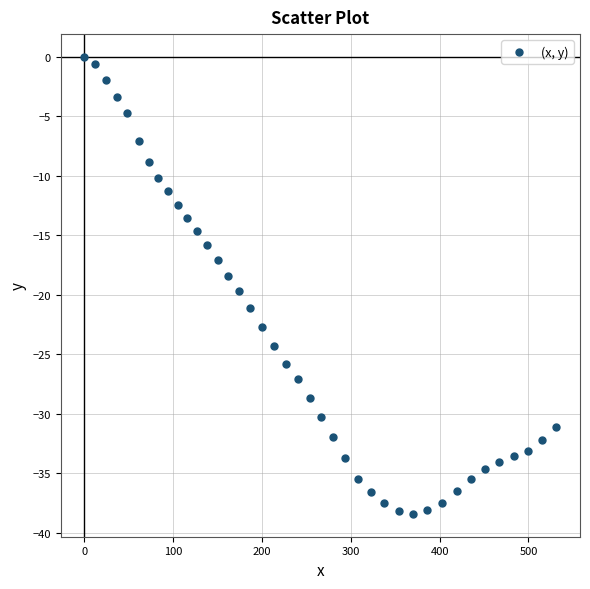

What is the range of X values (max minus min)?

531.5